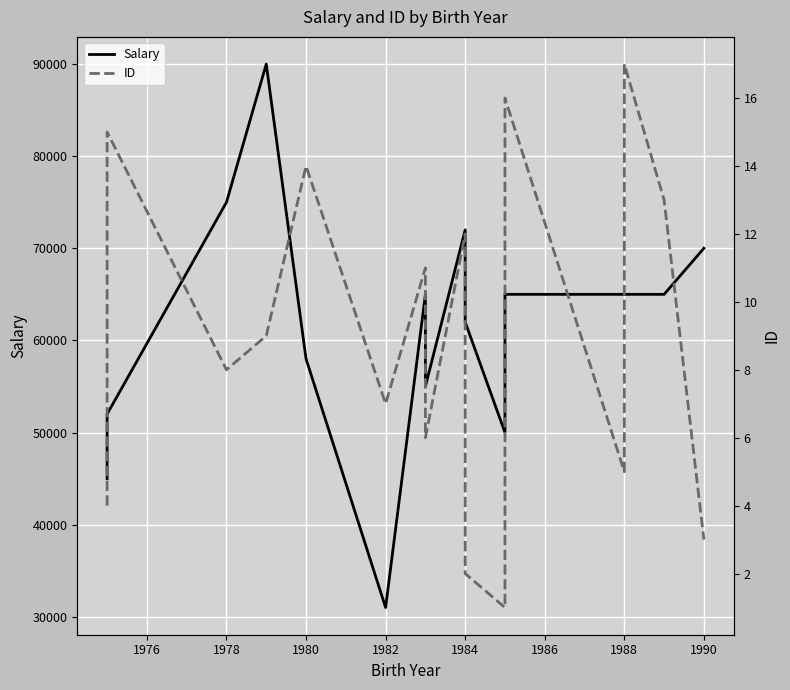

True or false: Salary has a value of 29078 at 1984.

False